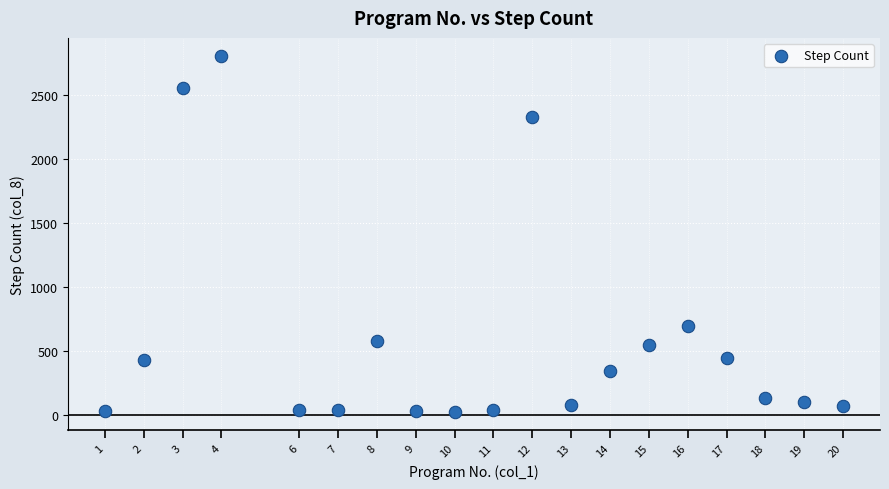

What is the range of X values (max minus min)?

19